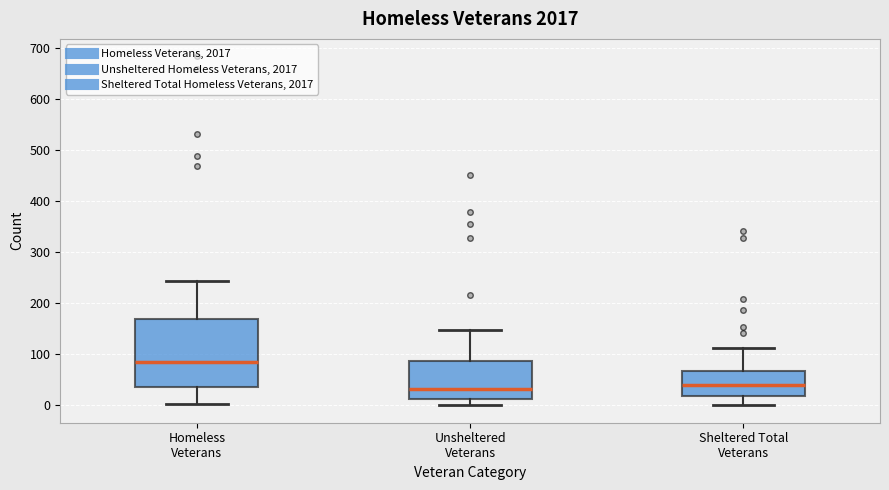

Which box is the tallest, from its lower edge to its upper edge?

Homeless Veterans